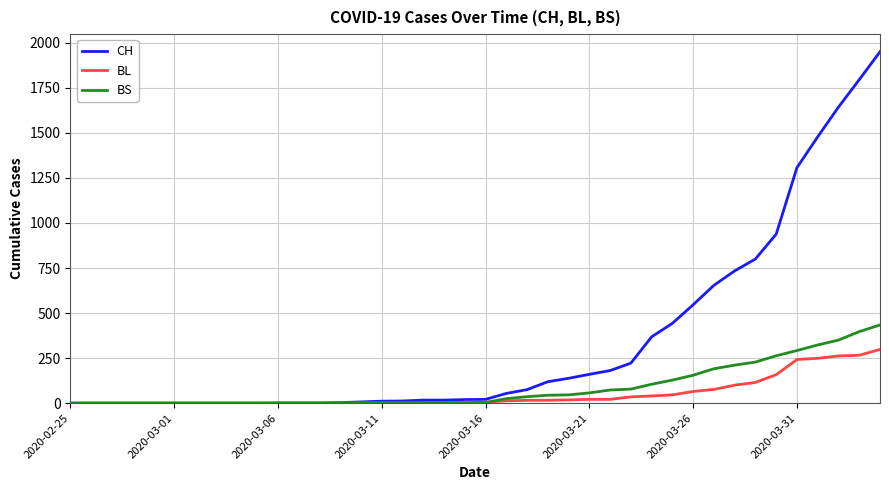

The value of BS at 2020-03-31 is 292. True or false?

True